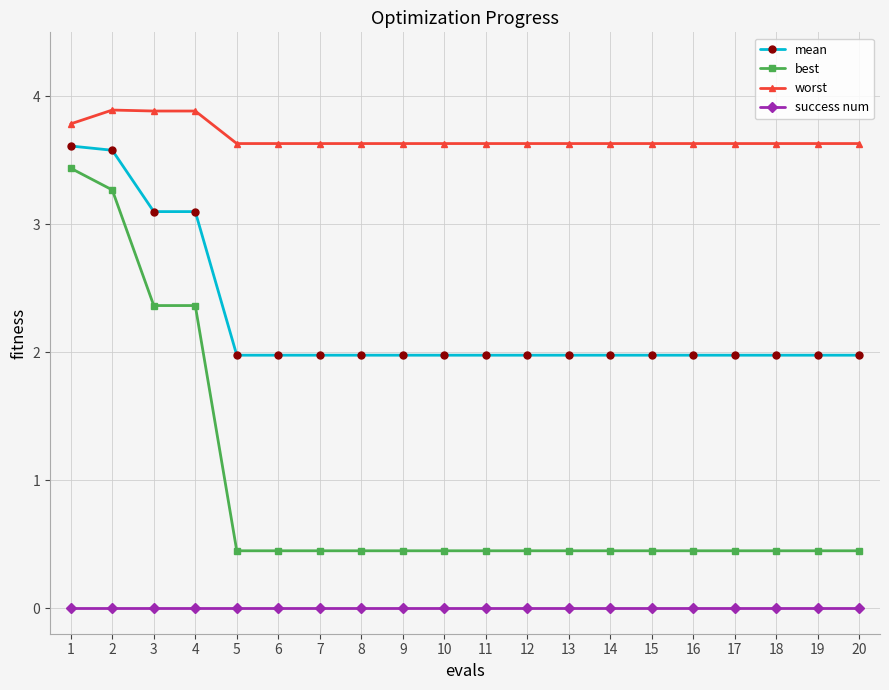

What is the total value across all series at 7?

6.1